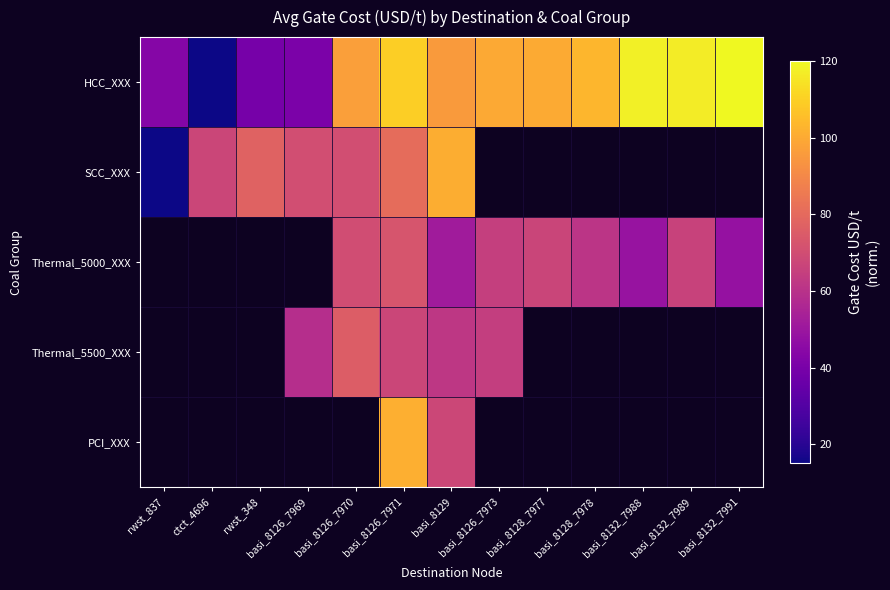

Which series has the largest total across all categories?

HCC_XXX